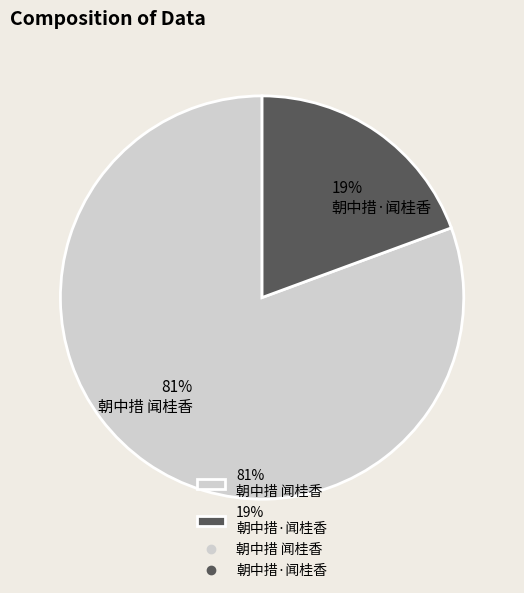

To the nearest percent, what portion does 81% 朝中措 闻桂香 represent?

81%